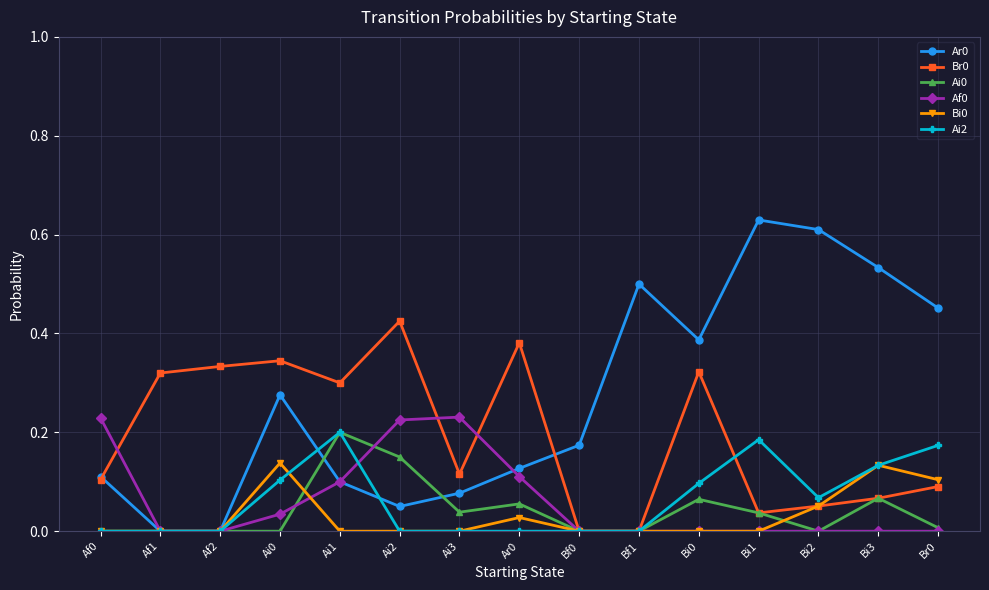

True or false: Bi0 has more than 2 points higher than both neighbors.

True